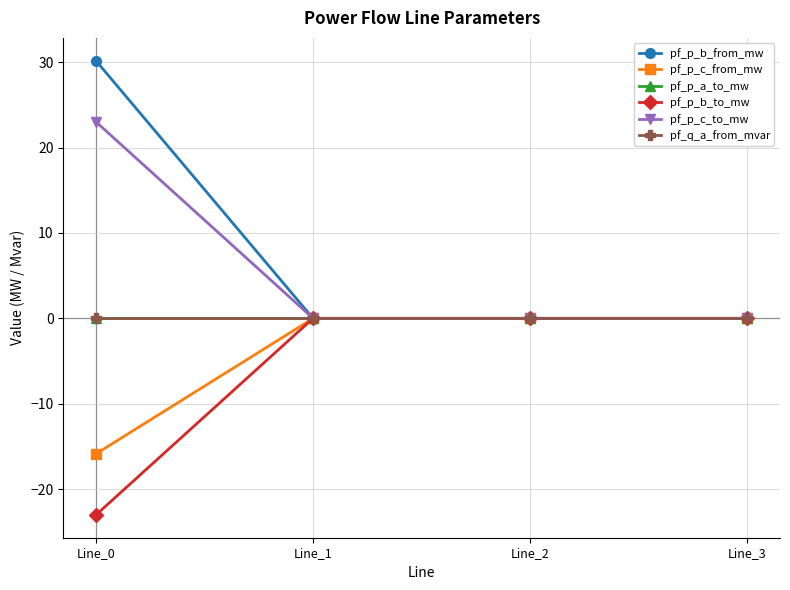

Is this an area chart (filled region under the line)?

No